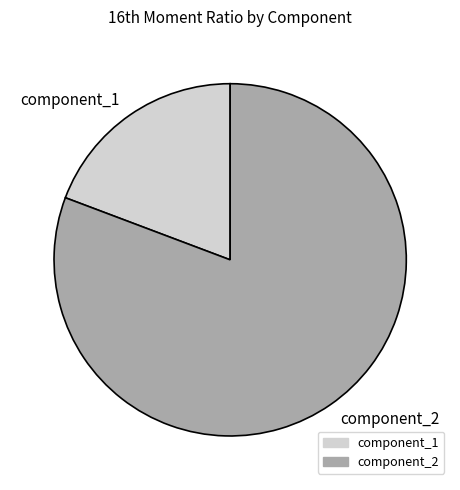

Which slice represents more than half of the pie?

component_2